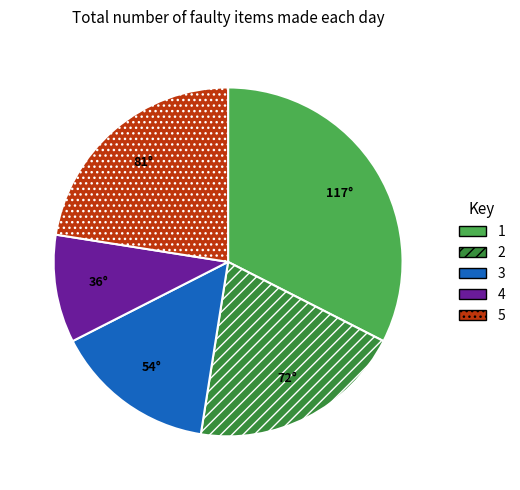

Rank the categories by value from highest to lowest.

1, 5, 2, 3, 4